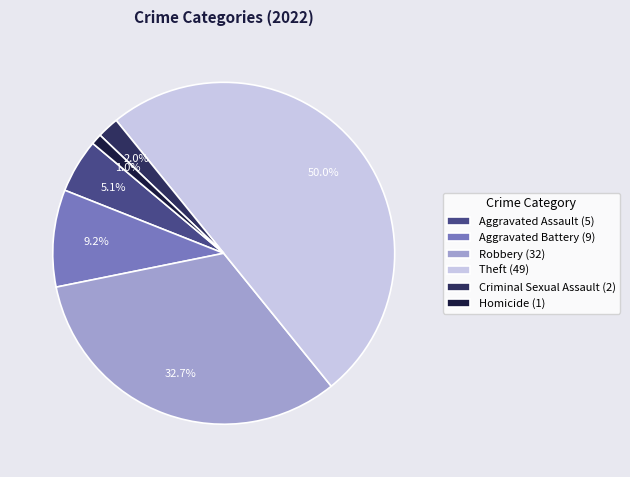

What percentage is NOT represented by Homicide (1)?

99.0%